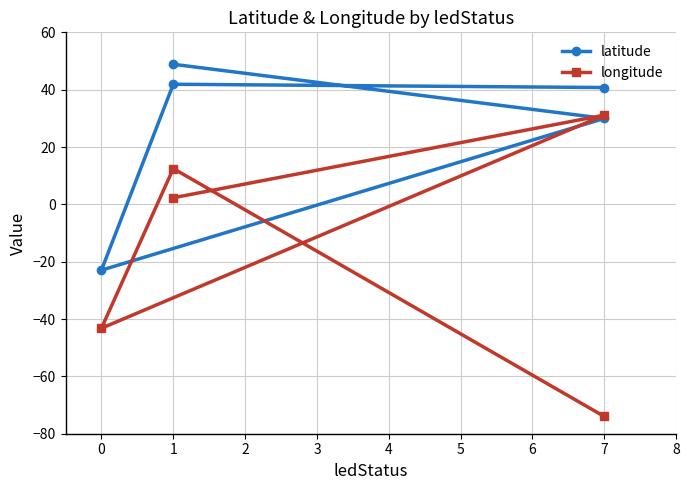

Is the value of longitude at 1 greater than the value of latitude at 7?

No